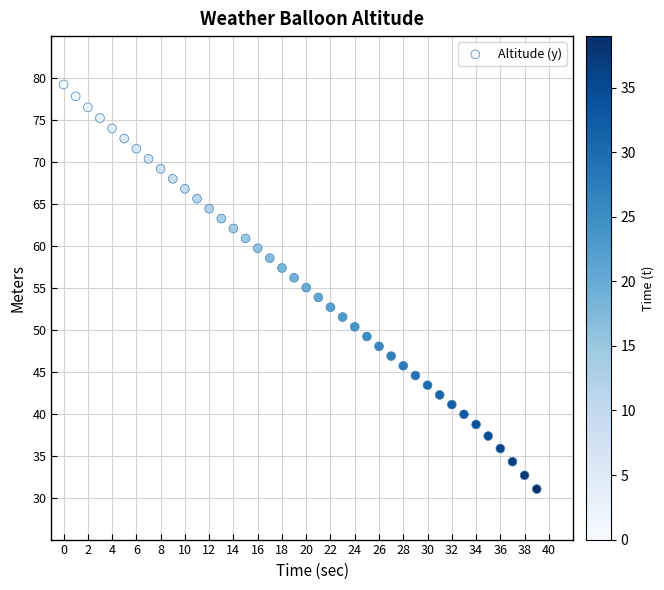

What is the range of Y values (max minus min)?

48.2